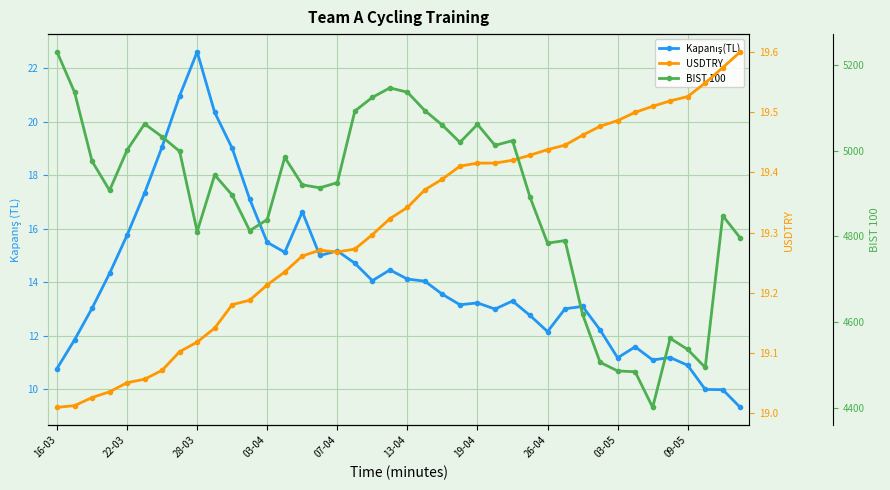

What is the greatest value displayed?

5230.0